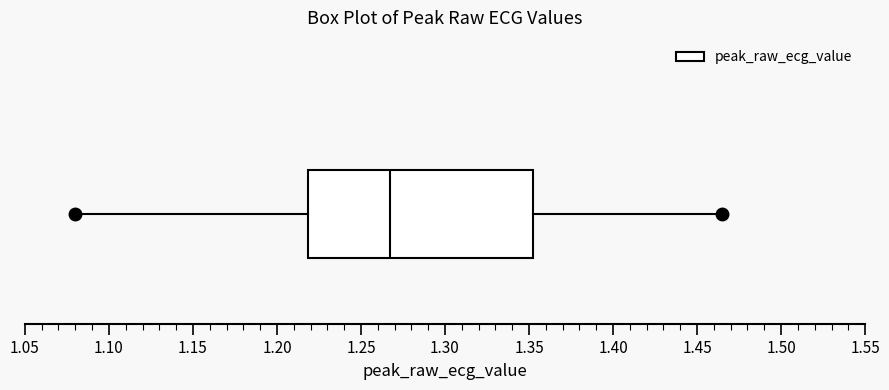

Transcribe this box plot: give where the median line is, the range the box spans, and where the two whiskers end, as read against the x-axis. The values are not printed on the chart, so give them approximately, as read against the axis.

median 1.270, box 1.220 to 1.355, whiskers 1.080 to 1.465